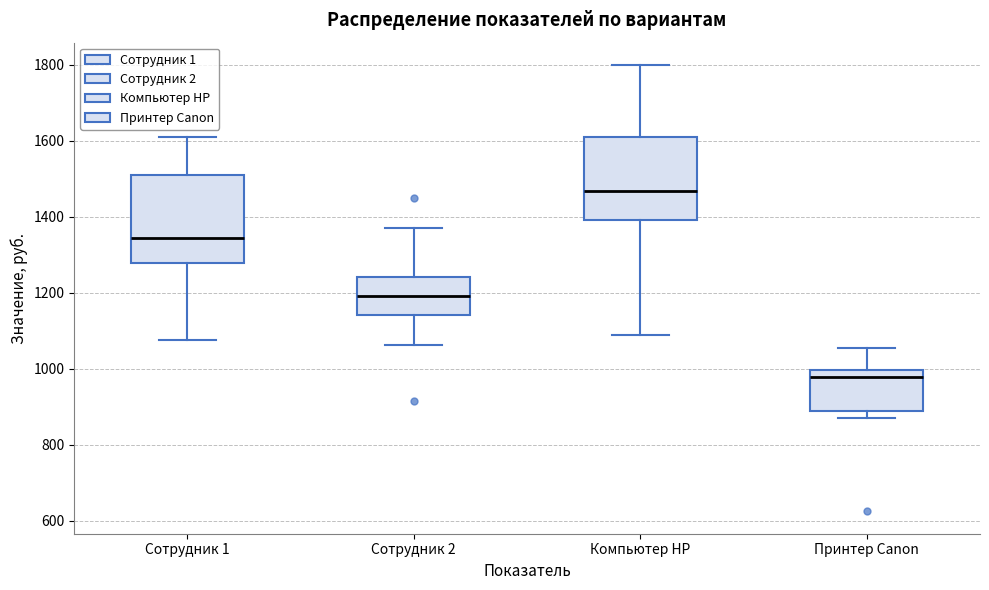

Reading left to right, transcribe this box plot: for each box, give where its median line is, the range the box spans, and where its two whiskers end, as read against the y-axis. The values are not printed on the chart, so give them approximately, as read against the axis.

Сотрудник 1: median 1340, box 1280 to 1520, whiskers 1080 to 1620
Сотрудник 2: median 1200, box 1140 to 1240, whiskers 1060 to 1380
Компьютер HP: median 1460, box 1400 to 1620, whiskers 1100 to 1800
Принтер Canon: median 980, box 880 to 1000, whiskers 880 (just below the box's lower edge) to 1060